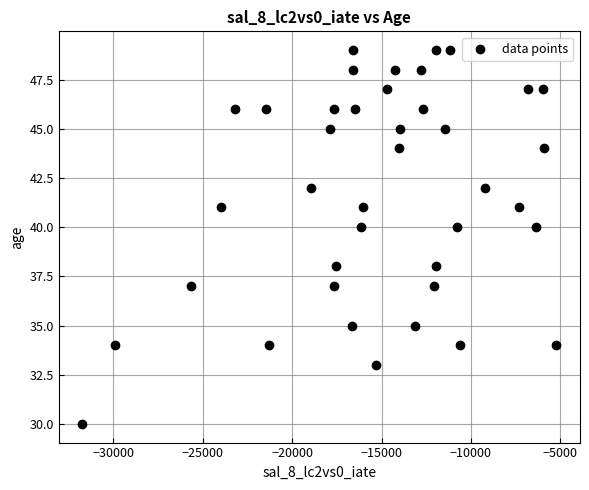

What is the range of Y values (max minus min)?

19